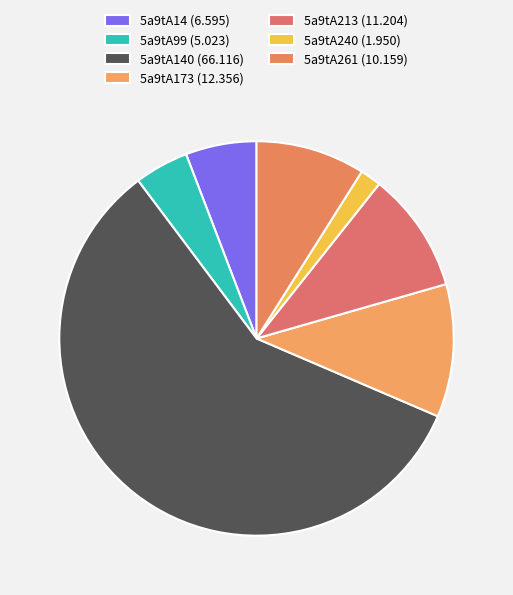

How many segments does this pie chart have?

7